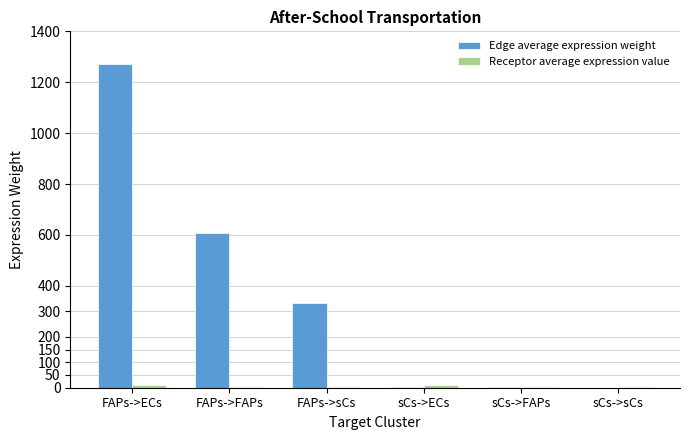

Between FAPs->FAPs and sCs->FAPs, which series saw the biggest shift?

Edge average expression weight